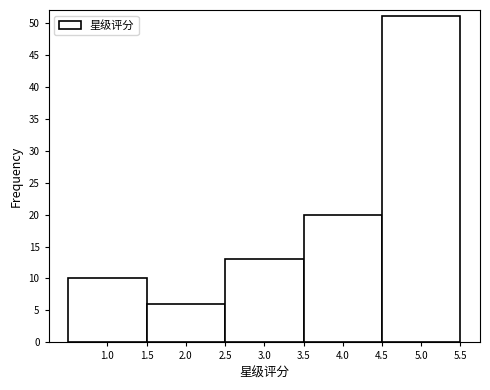

Reading left to right, list every bar in this chart as the range it spans on the x-axis followed by its height. The values are not printed on the chart, so give them approximately, as read against the axis.

0.5 to 1.5: 10
1.5 to 2.5: 6
2.5 to 3.5: 13
3.5 to 4.5: 20
4.5 to 5.5: 51